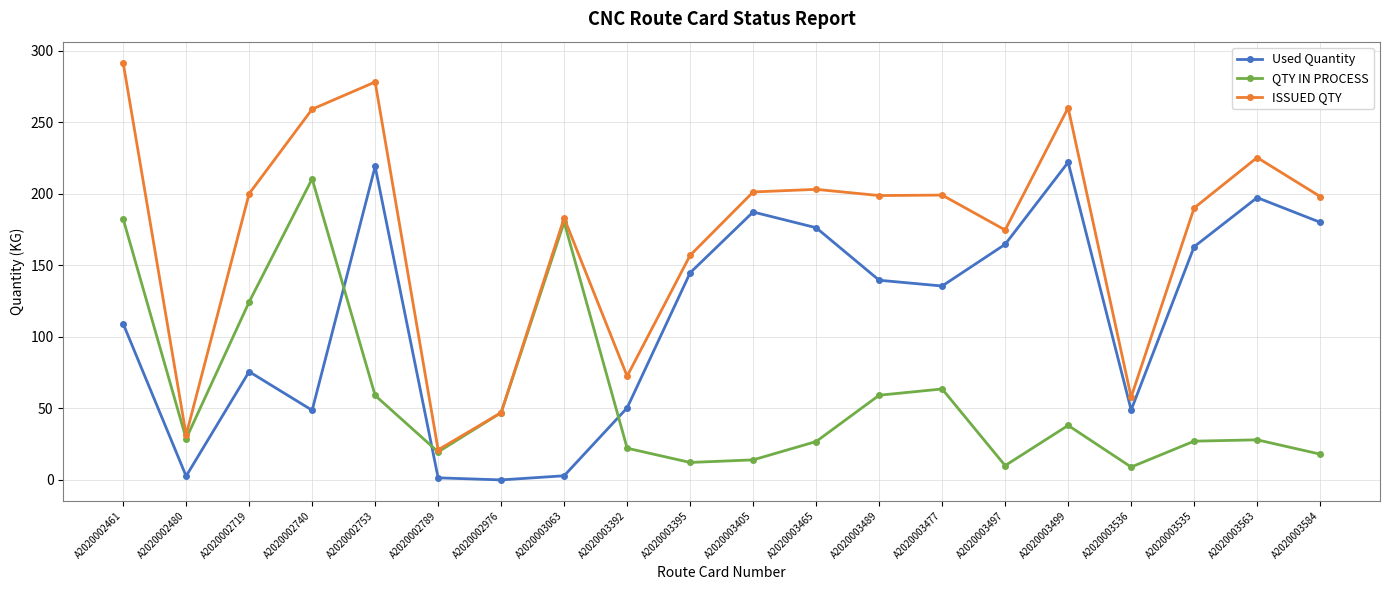

At which category does ISSUED QTY reach its first local valley?

A2020002480